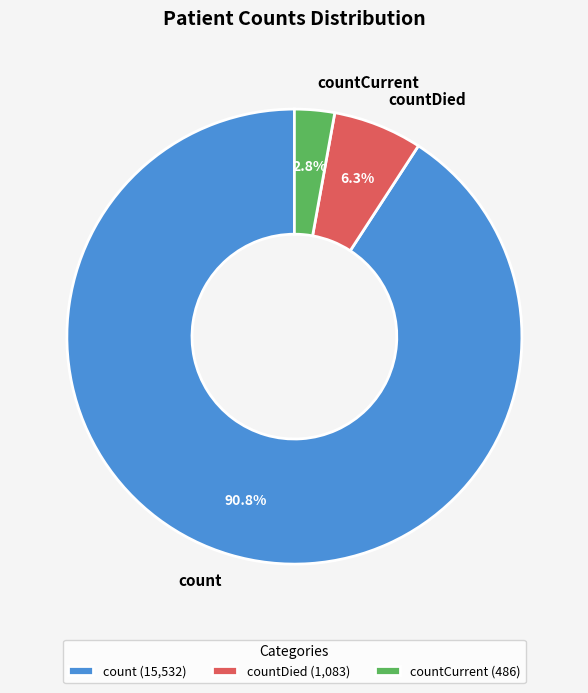

Is count the majority of the pie?

Yes